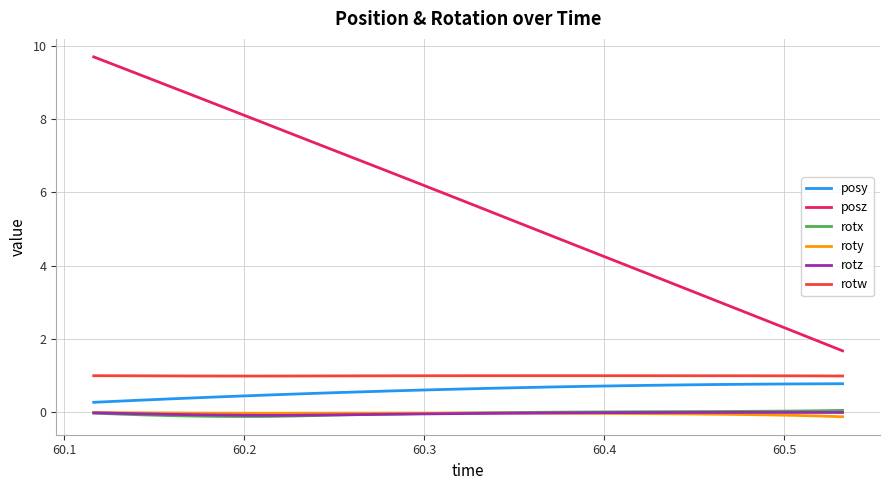

True or false: posz and rotw cross at least once.

False